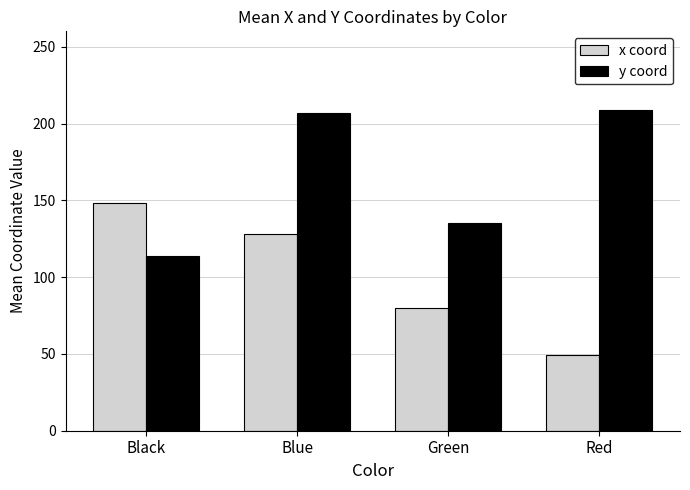

The y coord series shows 218.1 at Green. True or false?

False